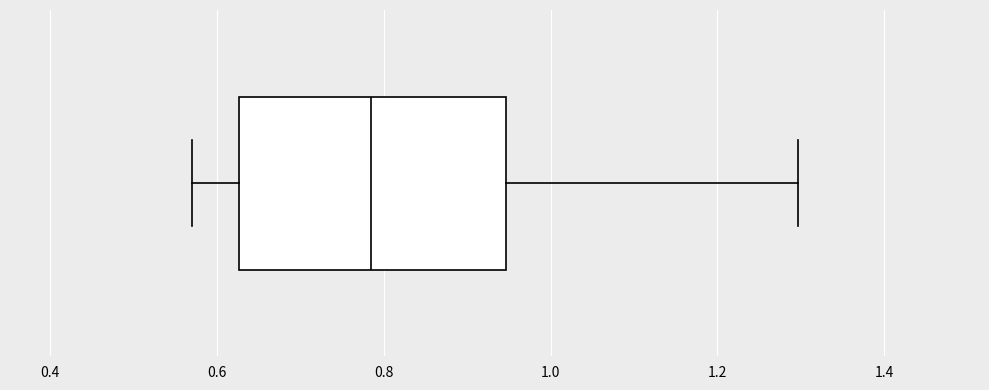

Transcribe this box plot: give where the median line is, the range the box spans, and where the two whiskers end, as read against the x-axis. The values are not printed on the chart, so give them approximately, as read against the axis.

median 0.78, box 0.62 to 0.94, whiskers 0.56 to 1.30